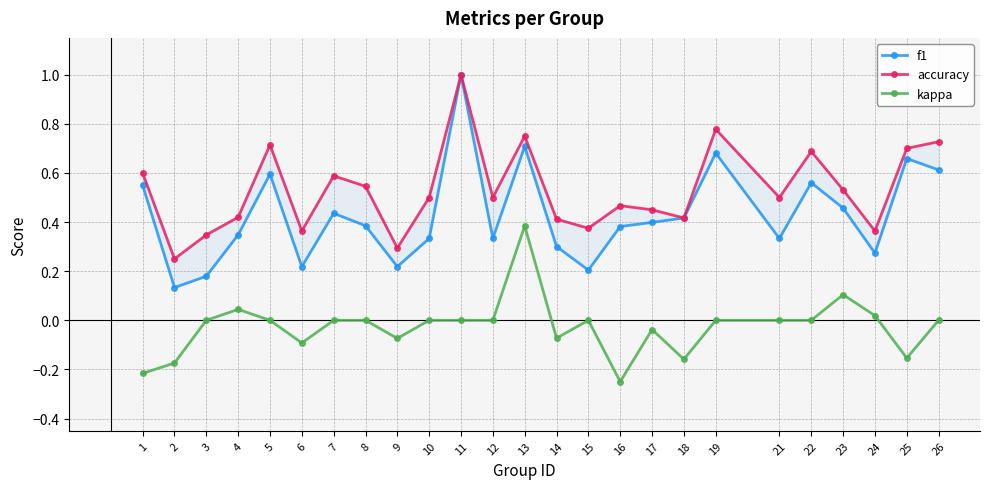

True or false: accuracy has a value of 0.7 at 22.

True